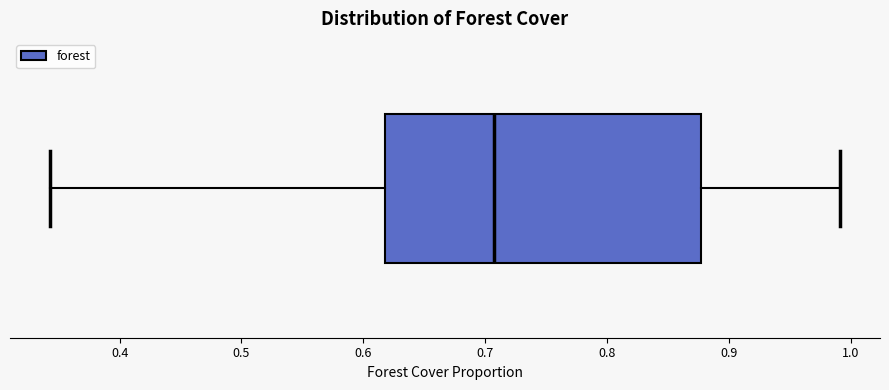

Where does the left whisker of the box end on the x-axis? The values are not printed on the chart, so give them approximately, as read against the axis.

0.34